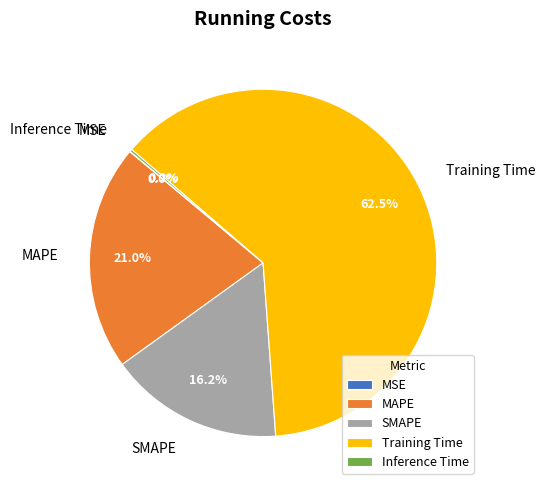

Which category has the biggest portion of the pie?

Training Time